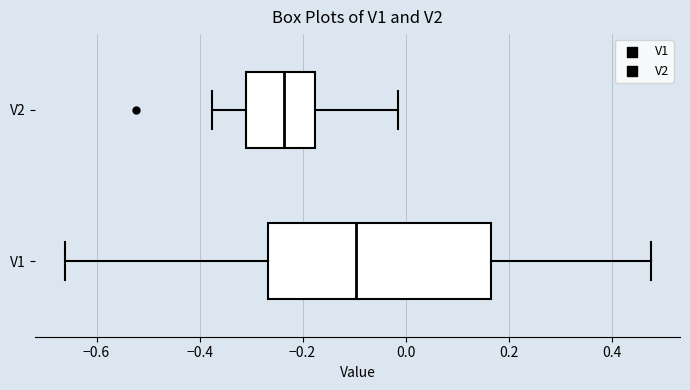

Reading bottom to top, read every box against the x-axis: the position of its median line, the range the box covers, and the ends of its whiskers. The values are not printed on the chart, so give them approximately, as read against the axis.

V1: median -0.10, box -0.26 to 0.16, whiskers -0.66 to 0.48
V2: median -0.24, box -0.30 to -0.18, whiskers -0.38 to -0.02